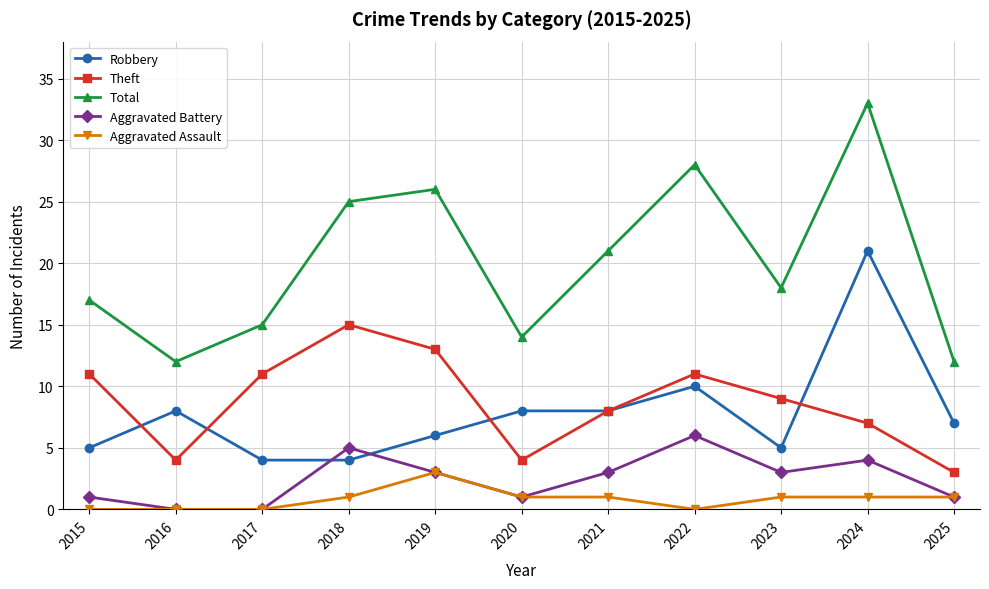

True or false: Total has more than 1 points higher than both neighbors.

True